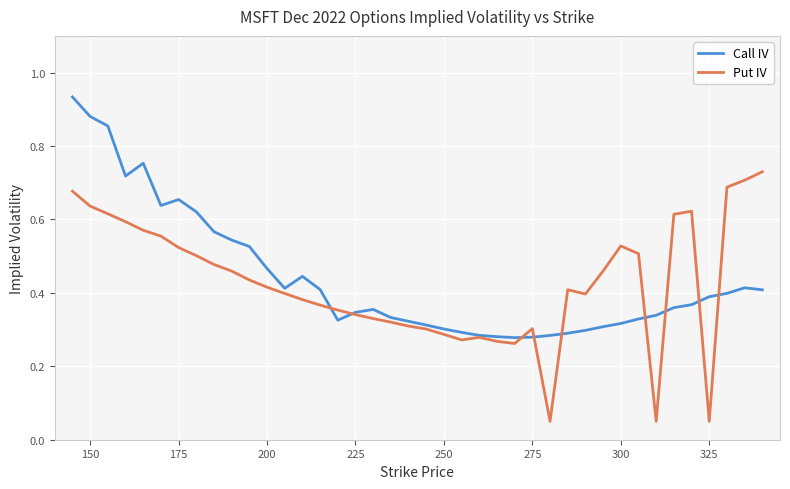

Is it true that Put IV equals 0.0 at 325?

False